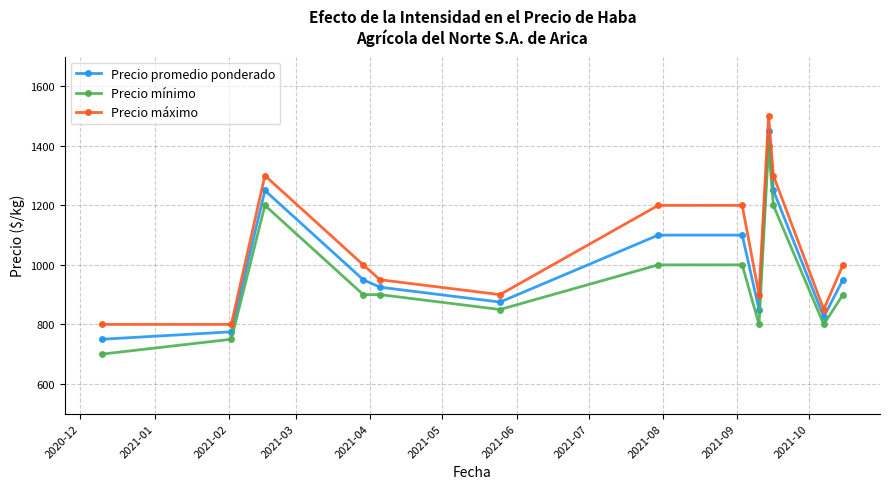

What is the sum of all Precio máximo values?

13700